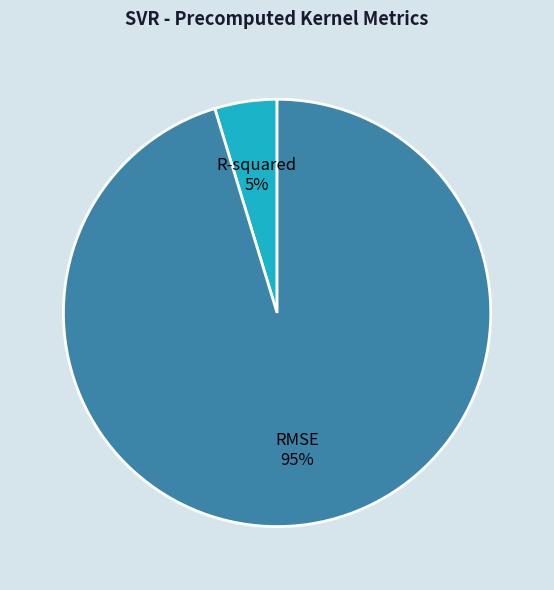

To the nearest percent, what percentage of the pie is RMSE?

95%